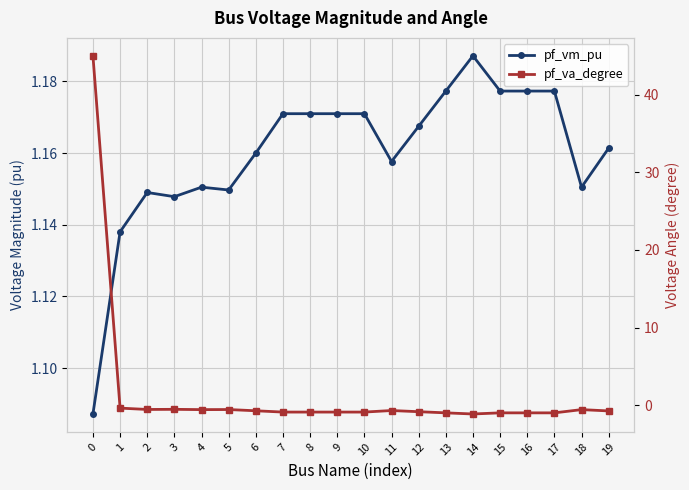

What is the difference between the maximum and minimum values in the pf_va_degree series?

46.1